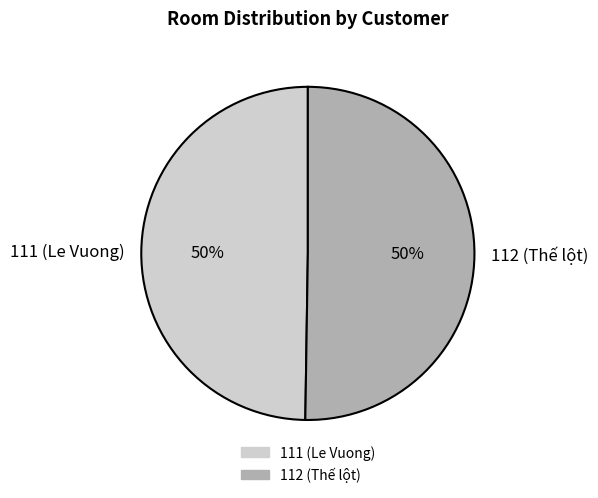

Is it true that 111 (Le Vuong) is 41% of the pie?

False